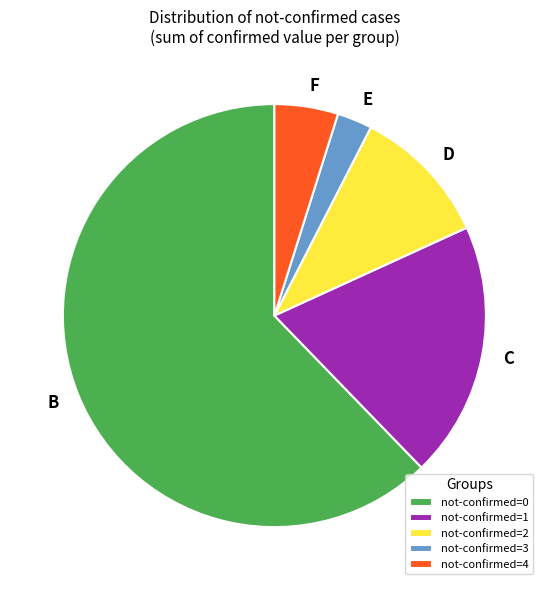

Do not-confirmed=3 and not-confirmed=1 together represent more than half of the pie?

No